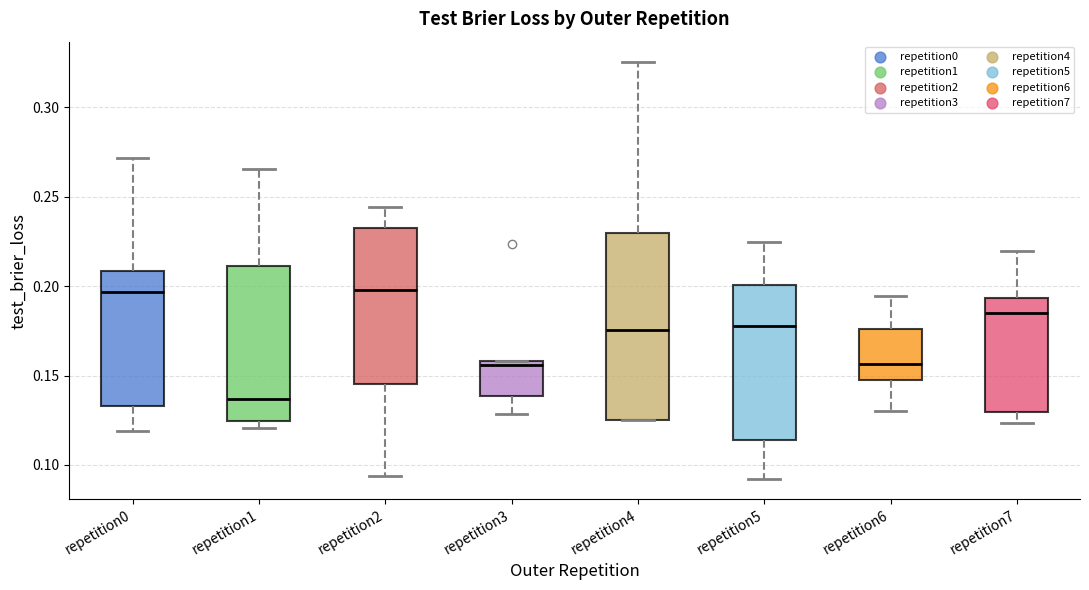

Which box's median line is the lowest?

repetition1